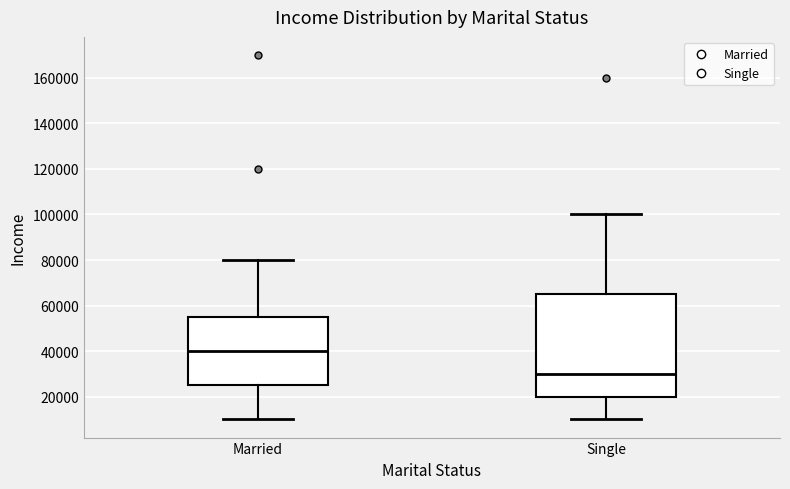

Comparing the boxes themselves (not the whiskers), which one is the tallest?

Single